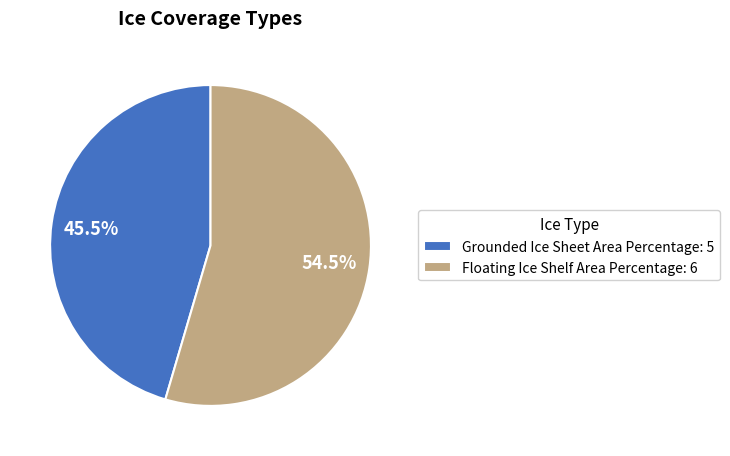

Does any single category account for the majority?

Yes